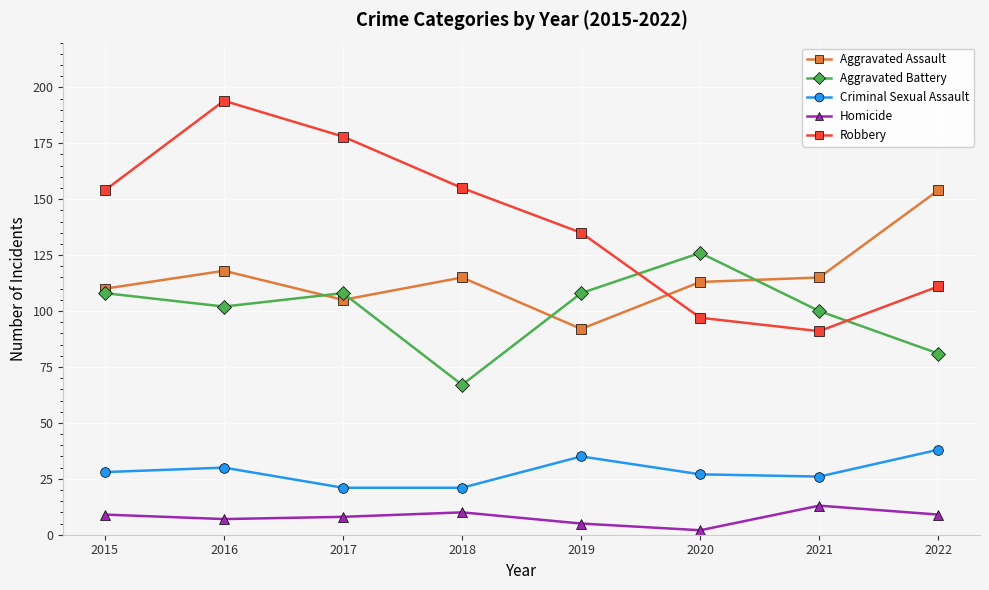

At how many categories does at least one series exceed 24?

8